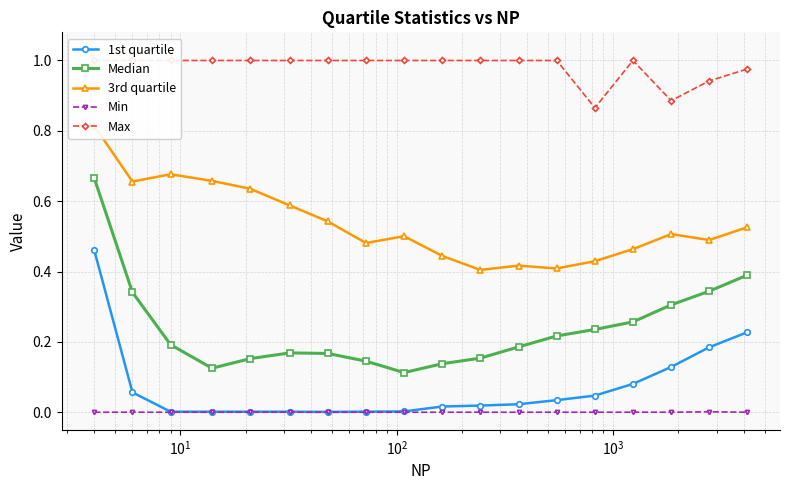

True or false: Min and Median cross at least once.

False